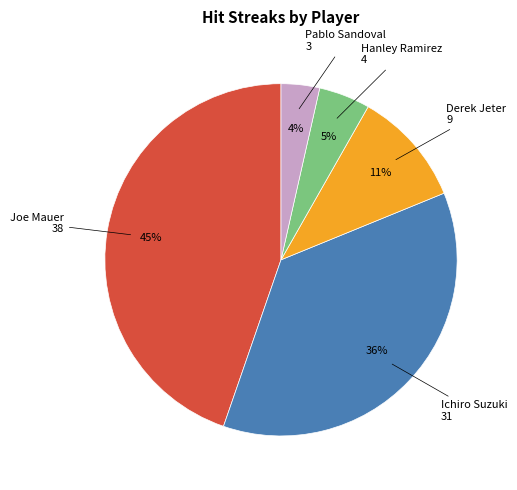

The Hanley Ramirez slice represents 5% of the pie. True or false?

True